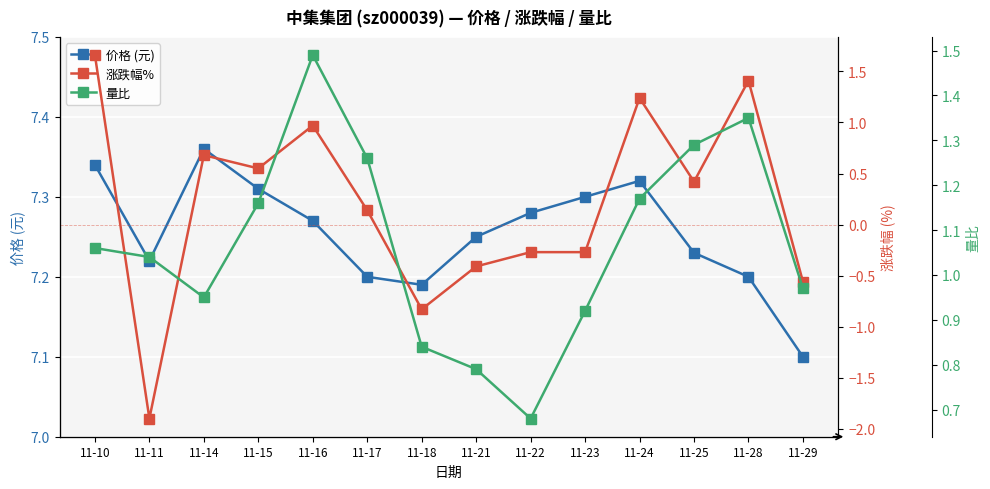

At 11-23, list the series in order from largest to smallest.

价格 (元), 量比, 涨跌幅%